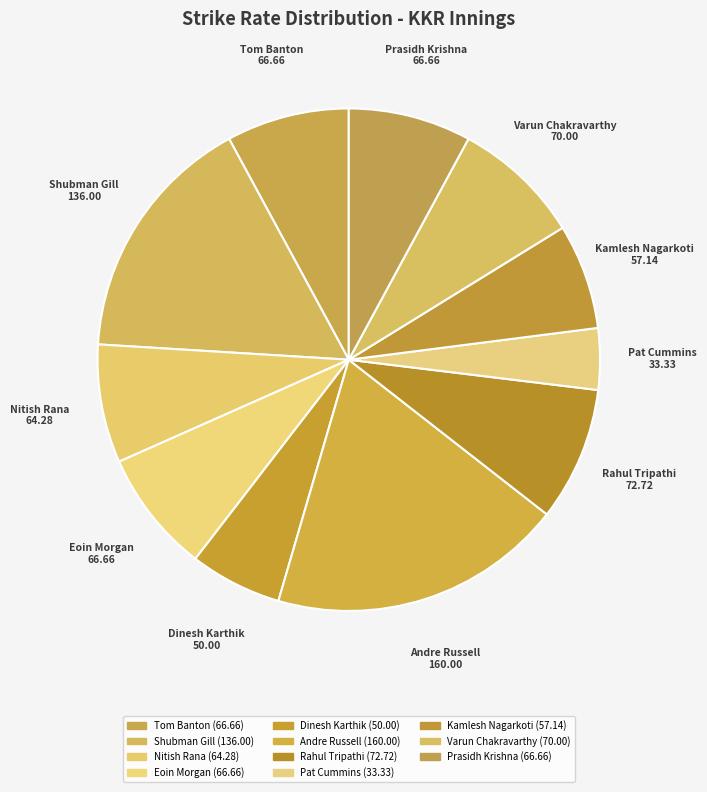

How many slices are in this pie chart?

11